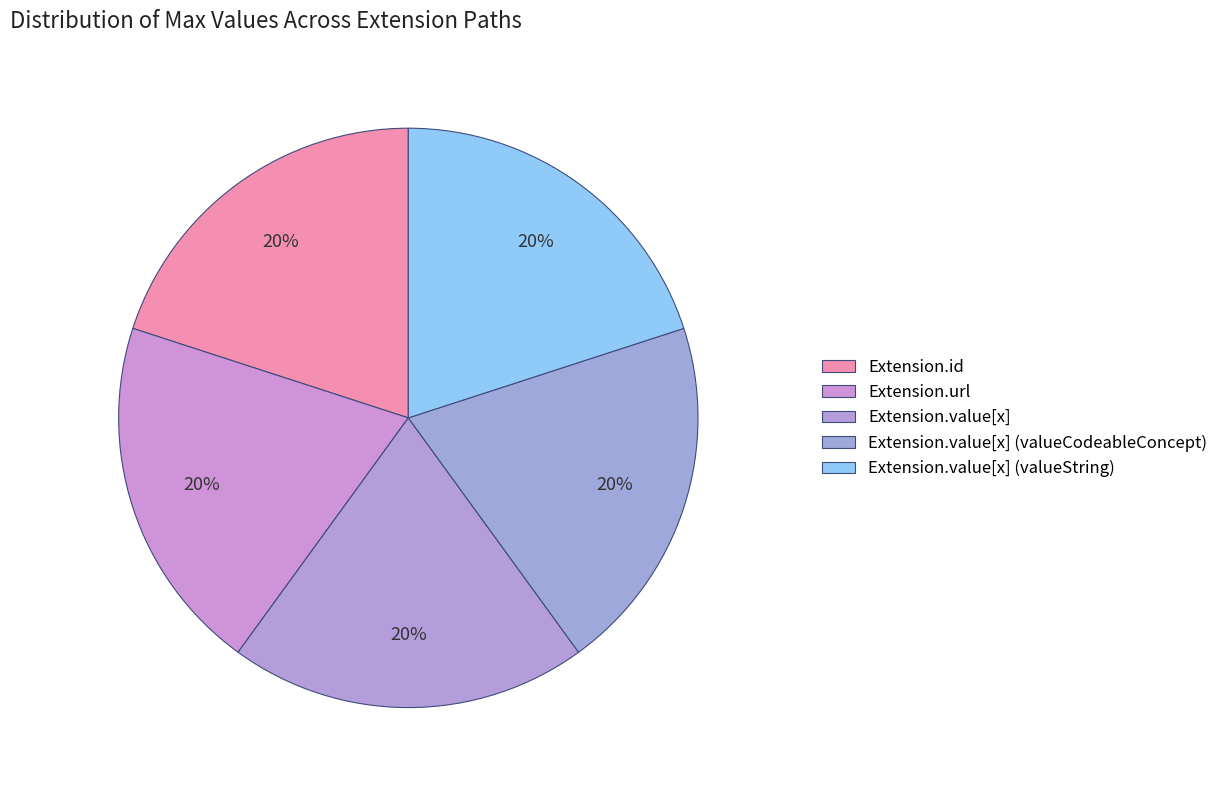

Count the number of slices in the pie.

5